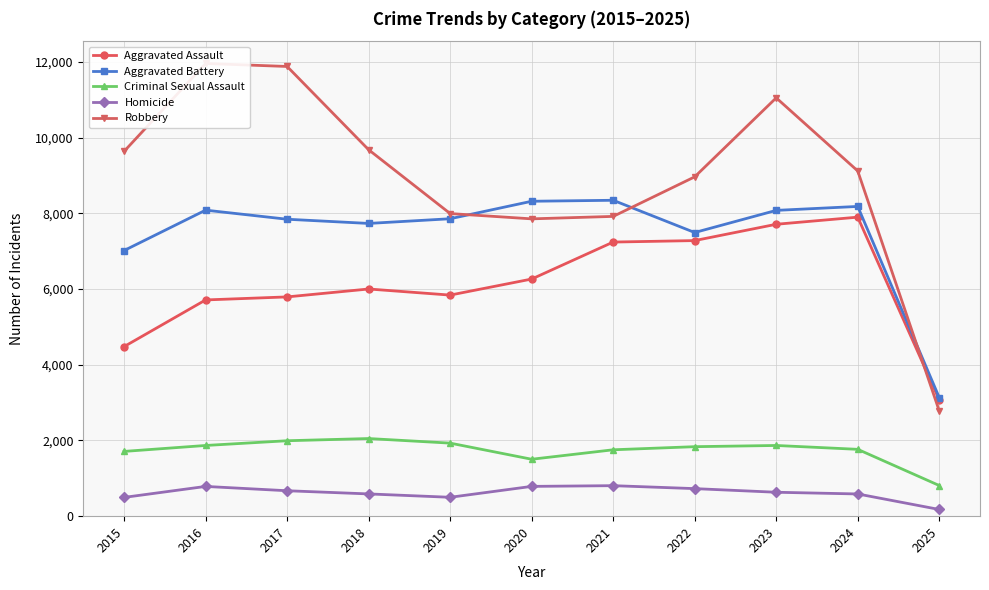

True or false: Aggravated Battery has more than 0 points higher than both neighbors.

True